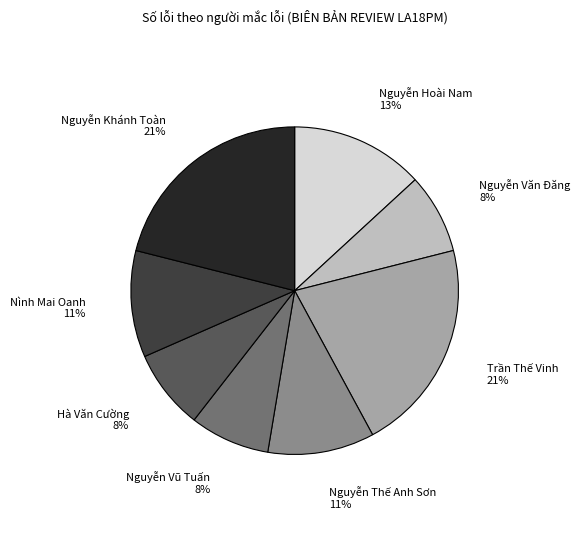

What percentage is the Nguyễn Hoài Nam slice, to the nearest percent?

13%